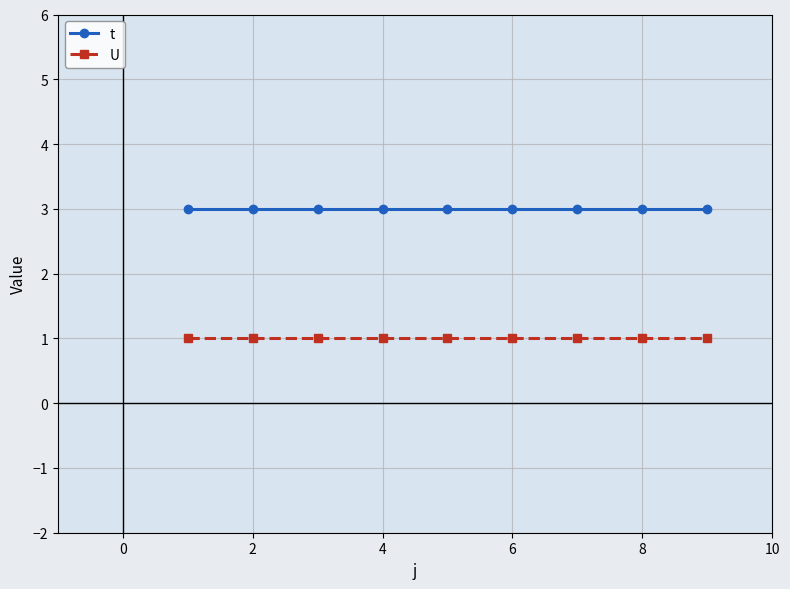

What is the maximum value shown in the chart?

3